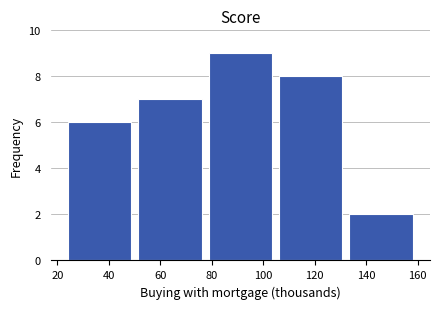

Reading left to right, list every bar in this chart as the range it spans on the x-axis followed by its height. Neither the bar edges nor the heights are printed on the chart, so give them approximately, as read against the axes.

24 to 52: 6
52 to 78: 7
78 to 106: 9
106 to 134: 8
134 to 160: 2